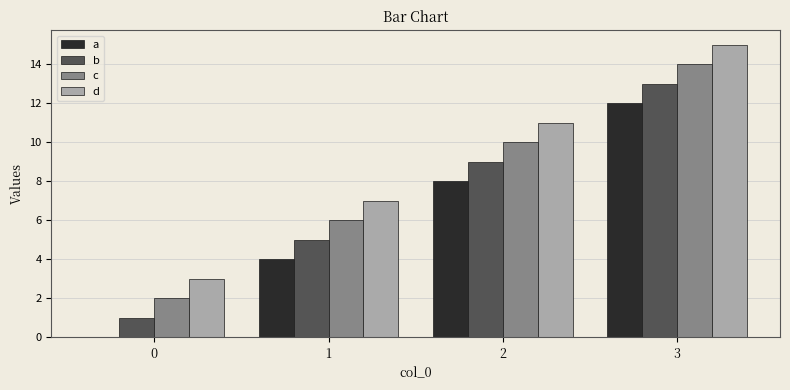

The value of b at 1 is 5. True or false?

True